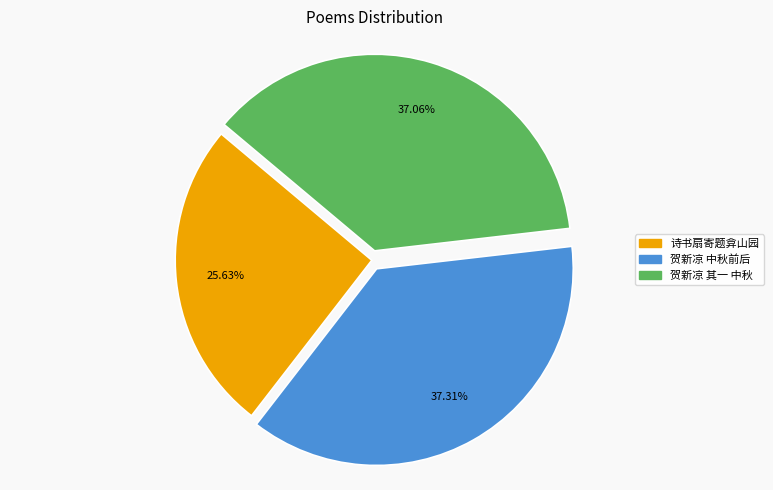

Approximately how many times larger is the value at 诗书扇寄题弇山园 compared to 贺新凉 中秋前后?

0.7